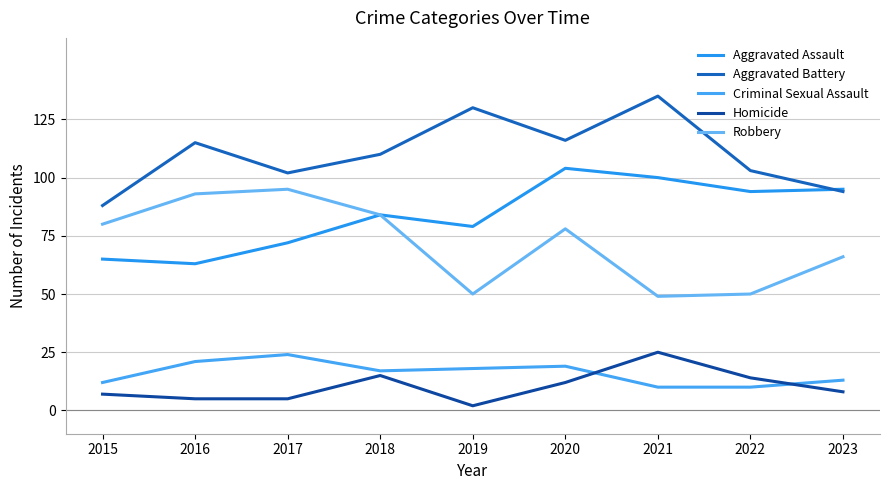

How many lines are shown in the chart?

5